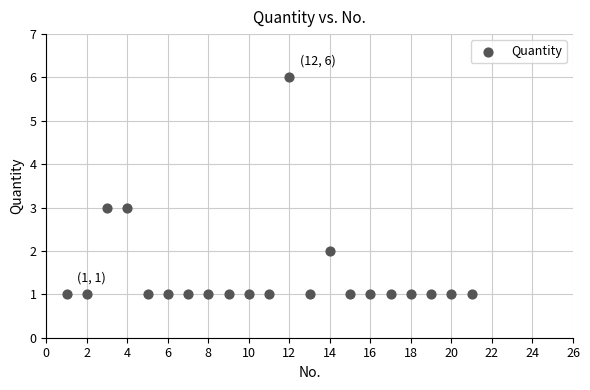

What is the range of Y values (max minus min)?

5